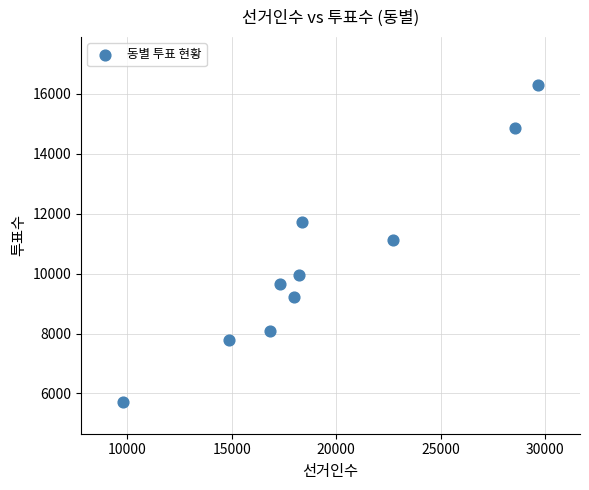

What is the average X value?

19431